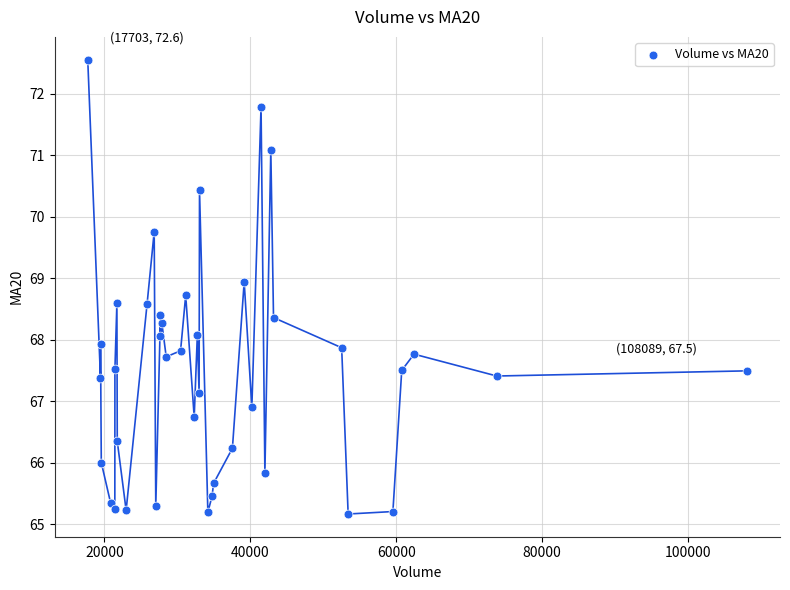

What is the range of Y values (max minus min)?

7.4